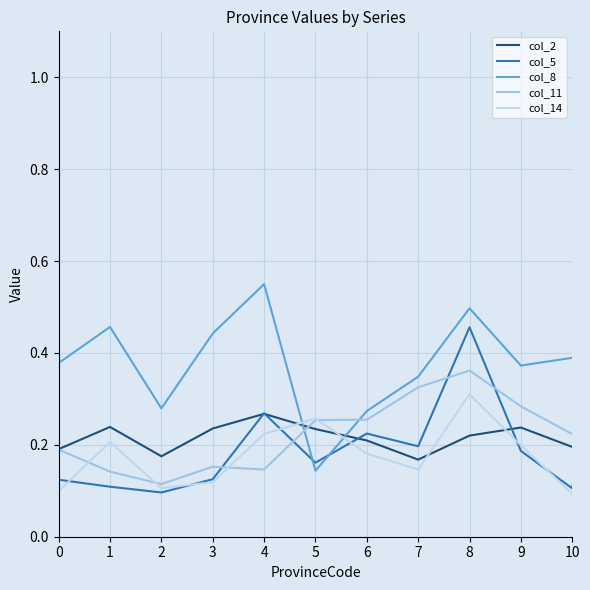

Does the chart have visible grid lines?

Yes